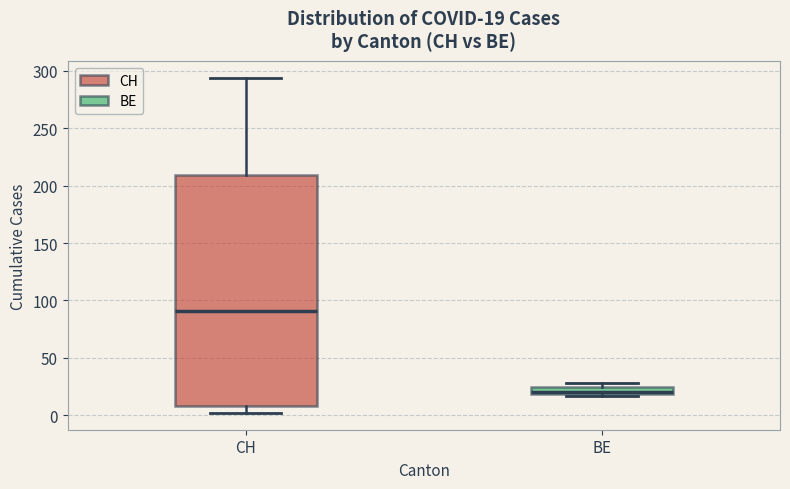

Which box has the highest median line?

CH